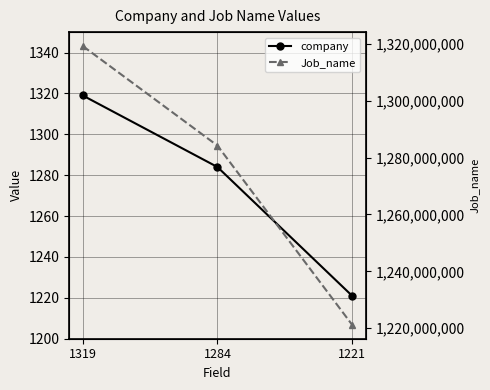

Reading left to right, extract all data points from this chart.

company: 1319=1319	1284=1284	1221=1221
Job_name: 1319=1319200022	1284=1284200910	1221=1221200083